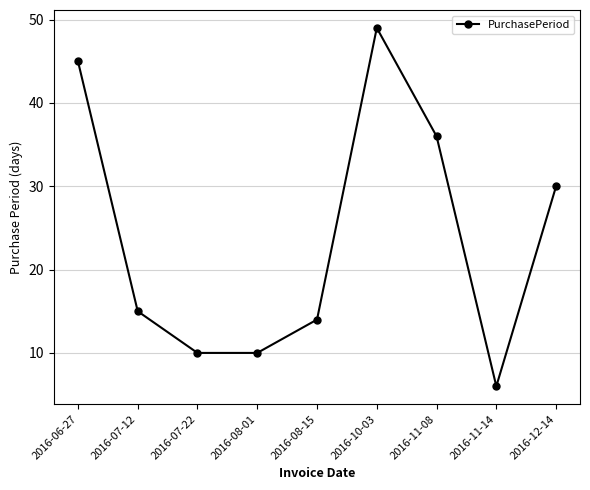

What is the difference between the second highest and second lowest values?

35